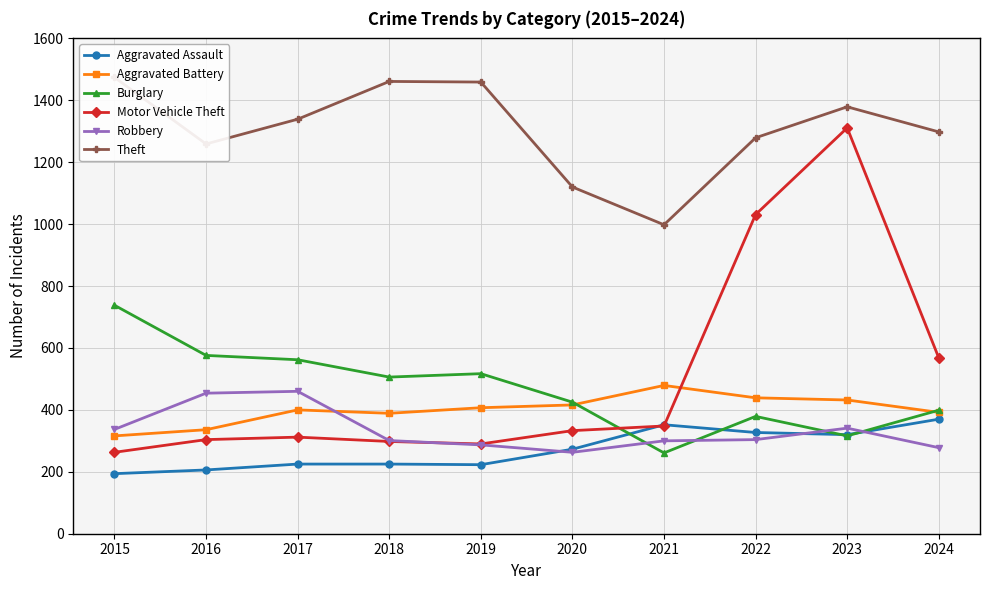

True or false: Aggravated Battery and Motor Vehicle Theft intersect in this chart.

True